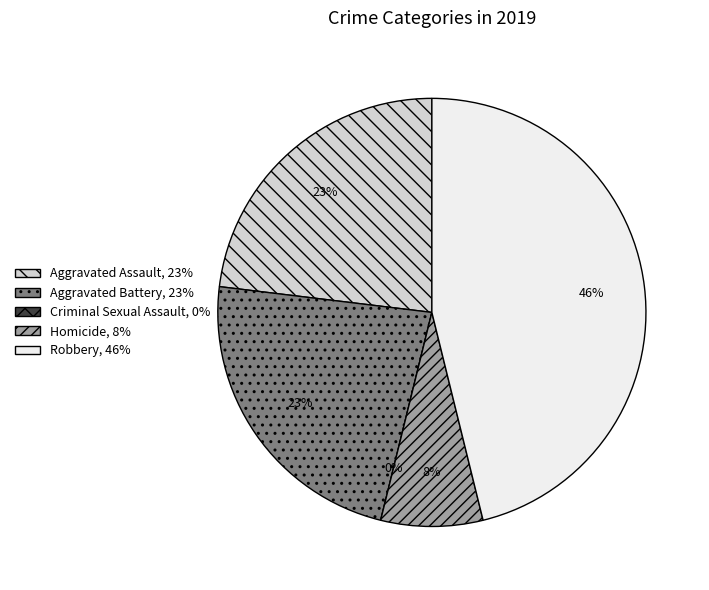

Count the number of slices in the pie.

5